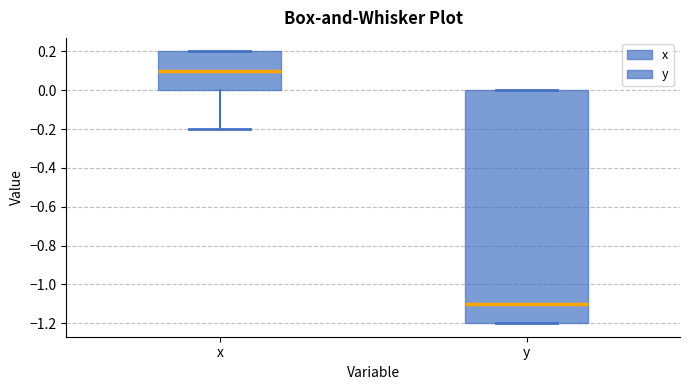

Where is the lower edge of the box for x on the y-axis? The values are not printed on the chart, so give them approximately, as read against the axis.

0.0